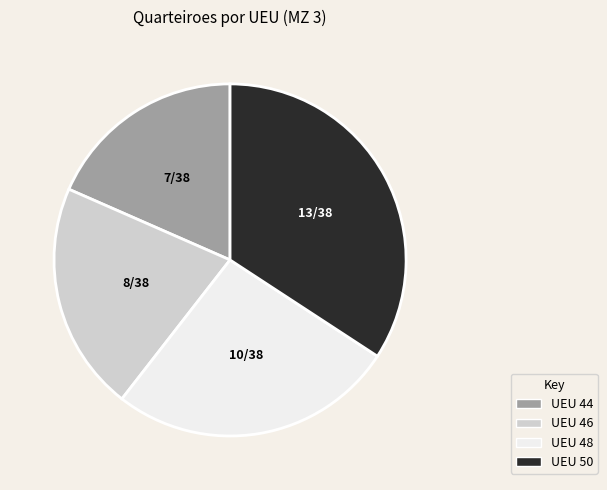

Is there any slice that represents more than half of the pie?

No